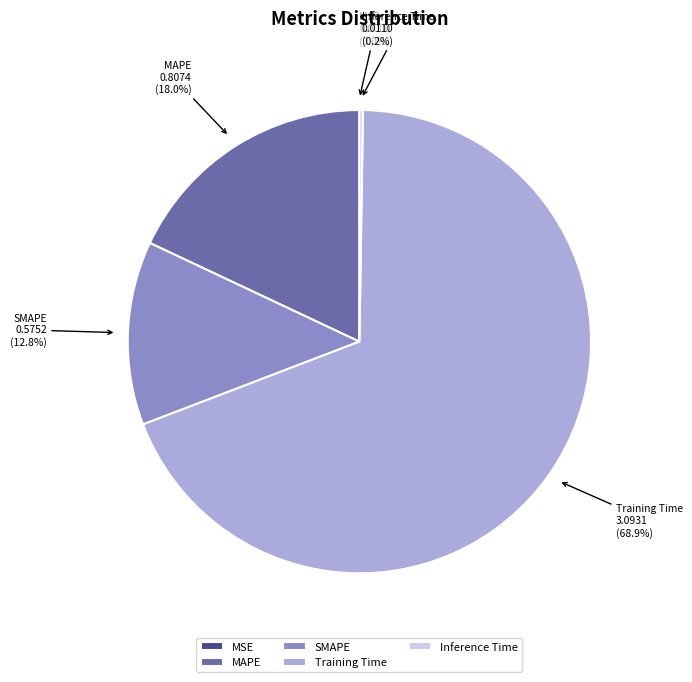

Which category has the biggest portion of the pie?

Training Time